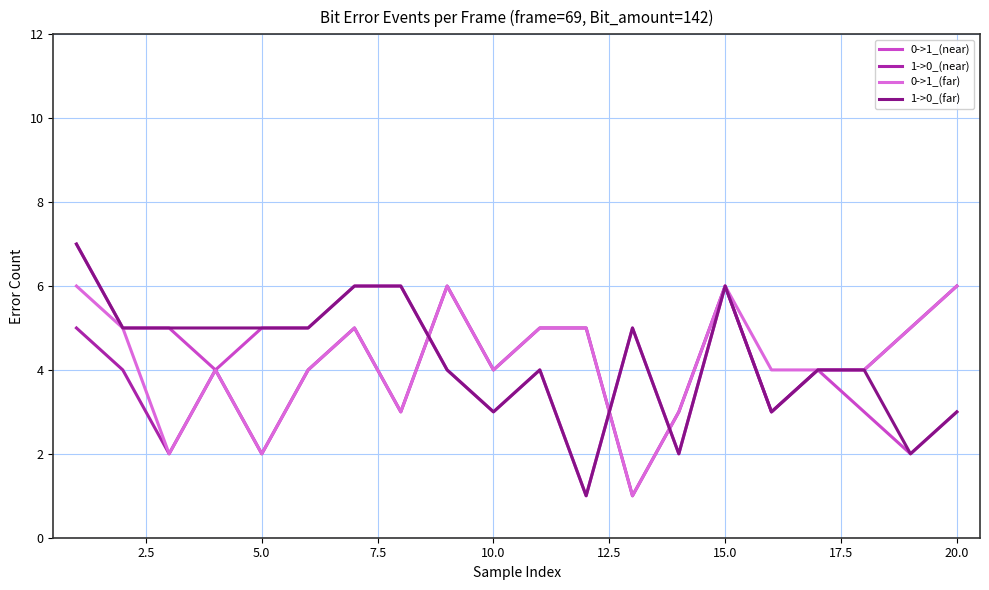

Is this an area chart (filled region under the line)?

No